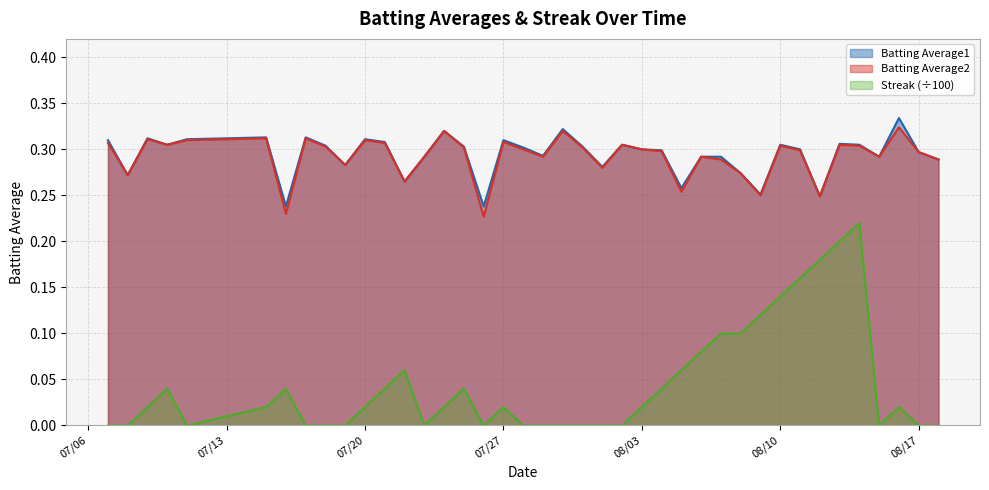

Which series has the widest spread of values?

Streak (÷100)